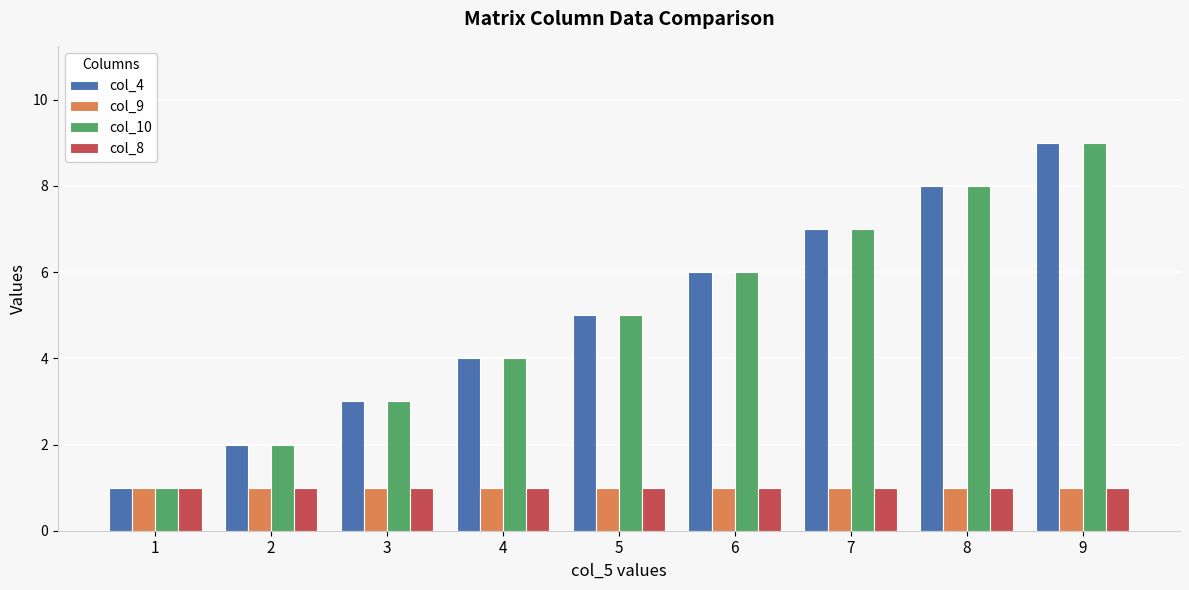

At which category is the sum across all series the highest?

9